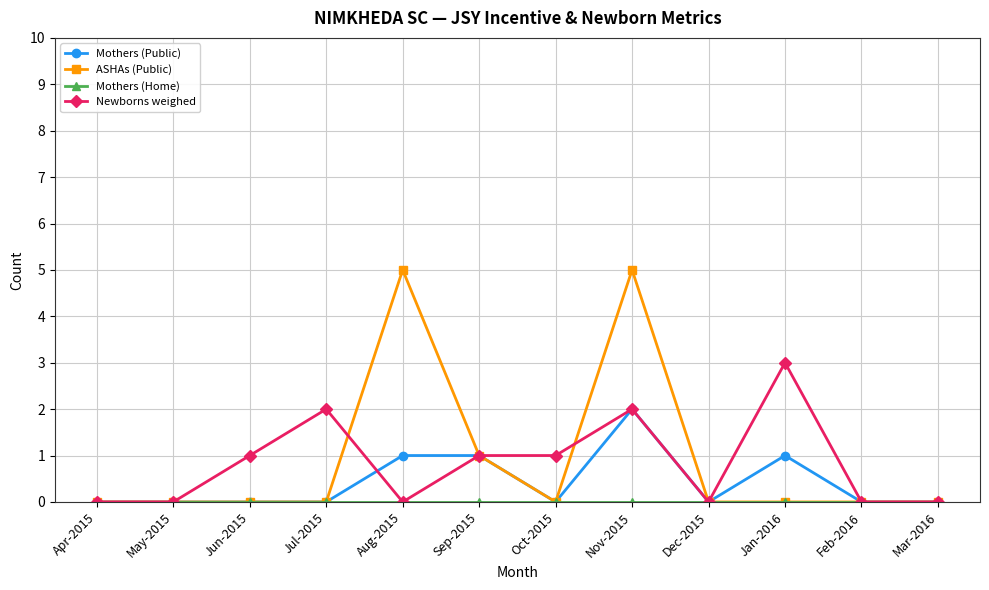

What is the difference between the second highest and second lowest values in the Newborns weighed series?

2